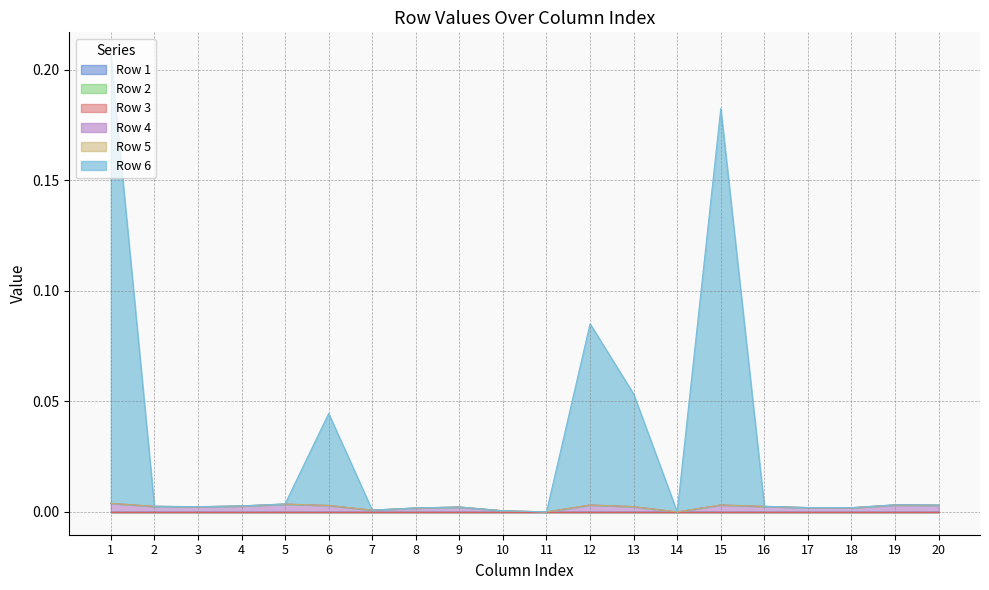

True or false: Row 3 and Row 5 intersect in this chart.

False